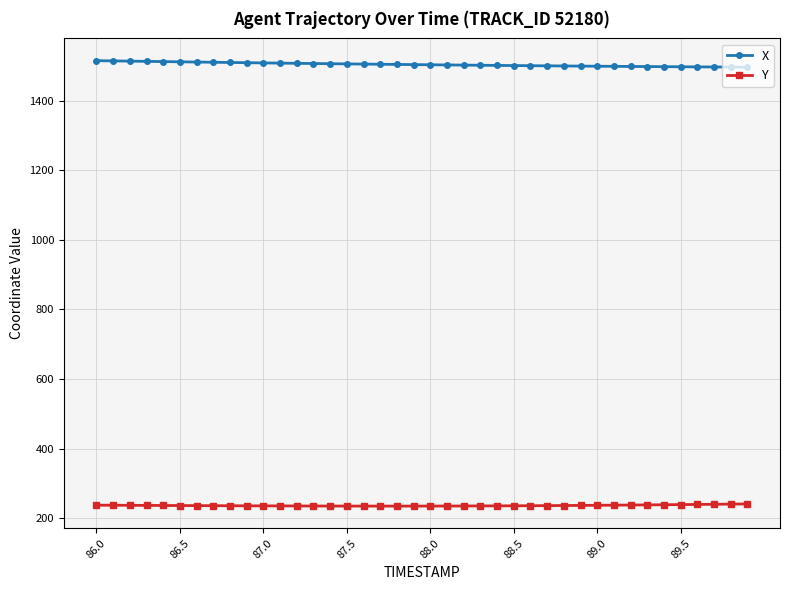

What is the value of the X point at the 3rd from the left?

1513.2